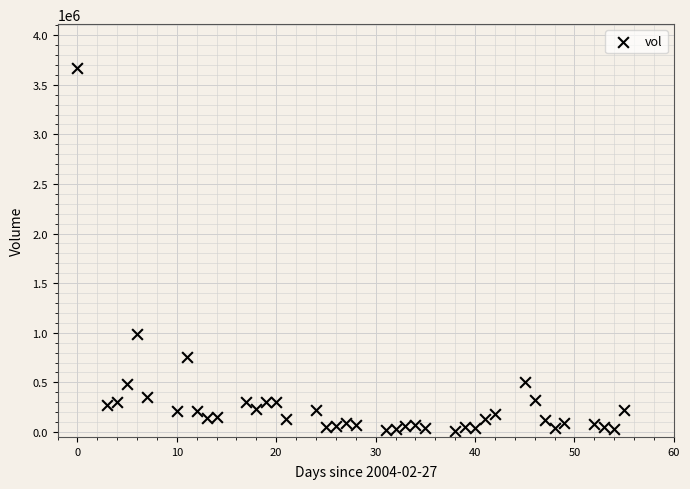

What is the range of X values (max minus min)?

55